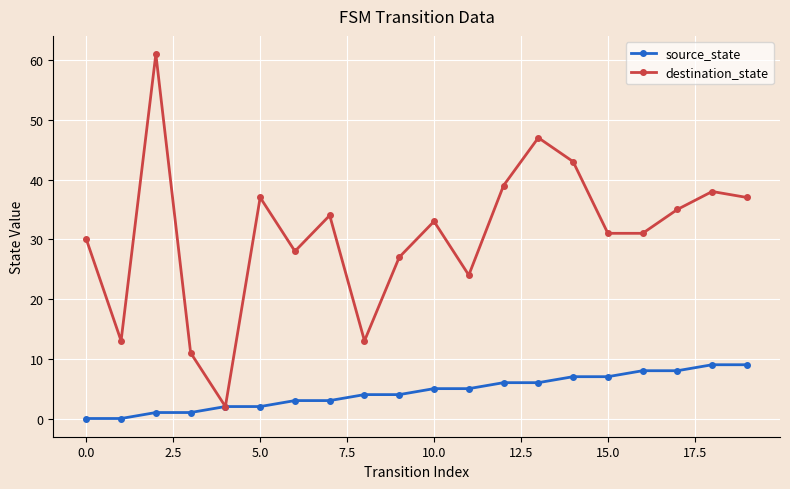

Rank the series by their average value, from lowest to highest.

source_state, destination_state